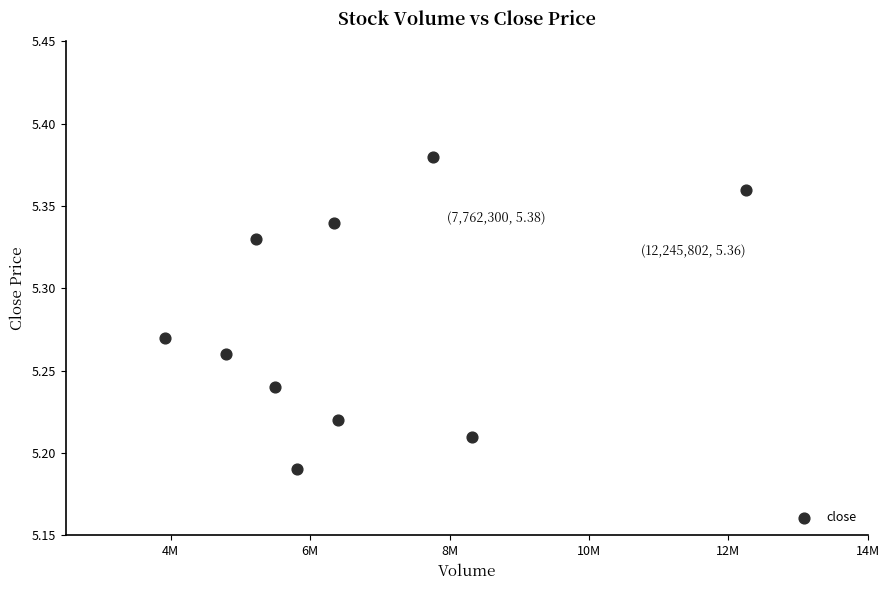

What is the average X value?

6634333.1